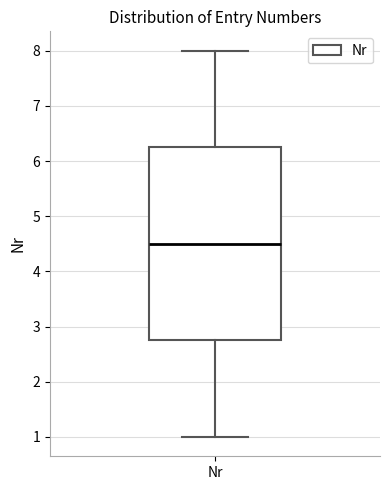

Transcribe this box plot: give where the median line is, the range the box spans, and where the two whiskers end, as read against the y-axis. The values are not printed on the chart, so give them approximately, as read against the axis.

median 4.5, box 2.8 to 6.3, whiskers 1.0 to 8.0